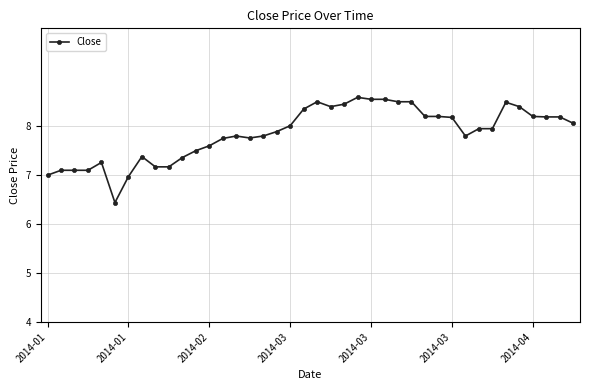

What is the minimum value shown in the chart?

6.4